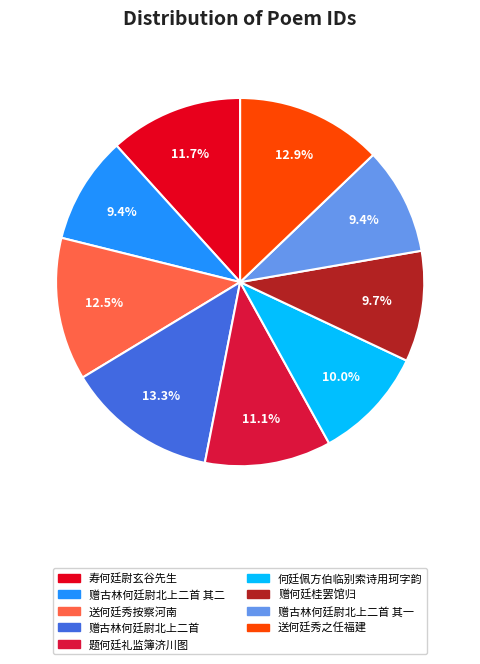

Approximately how many times larger is the value at 题何廷礼监簿济川图 compared to 送何廷秀按察河南?

0.9